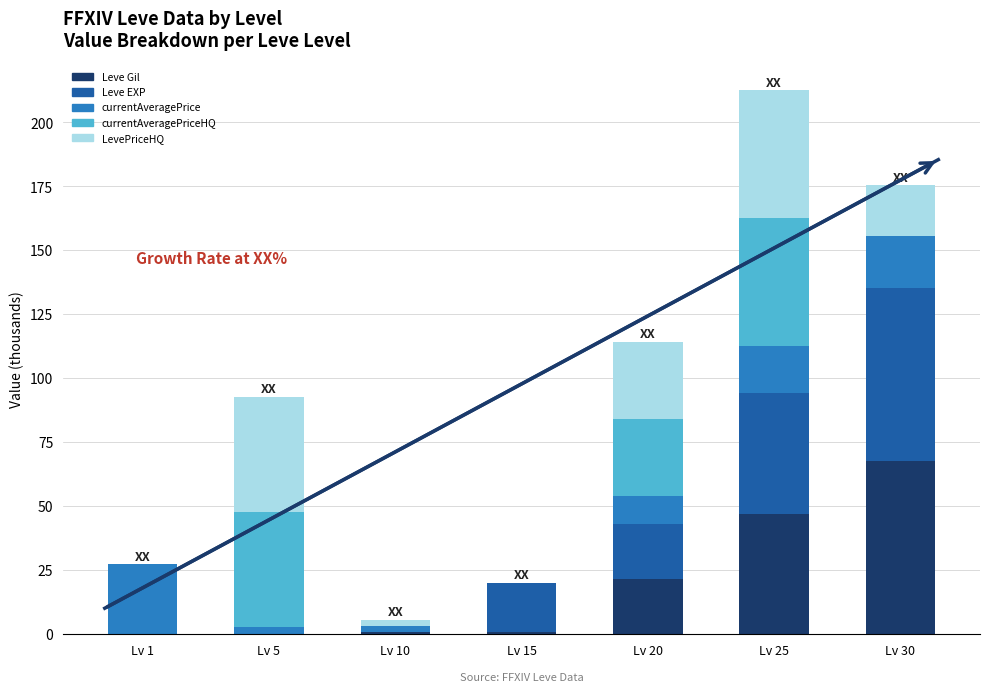

The value of Leve Gil at Lv 25 is 25.8. True or false?

False